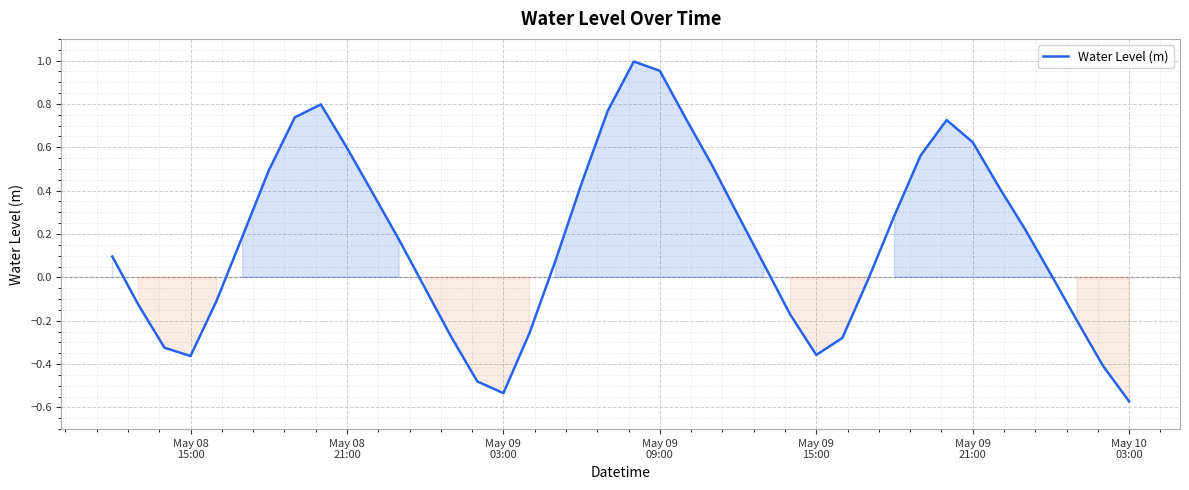

What is the difference between the maximum and minimum values?

1.6